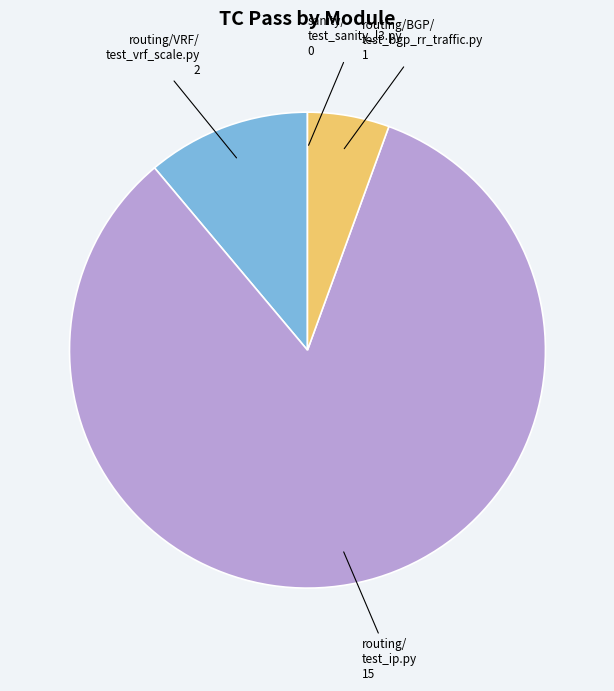

Which slice is the largest?

routing/ test_ip.py